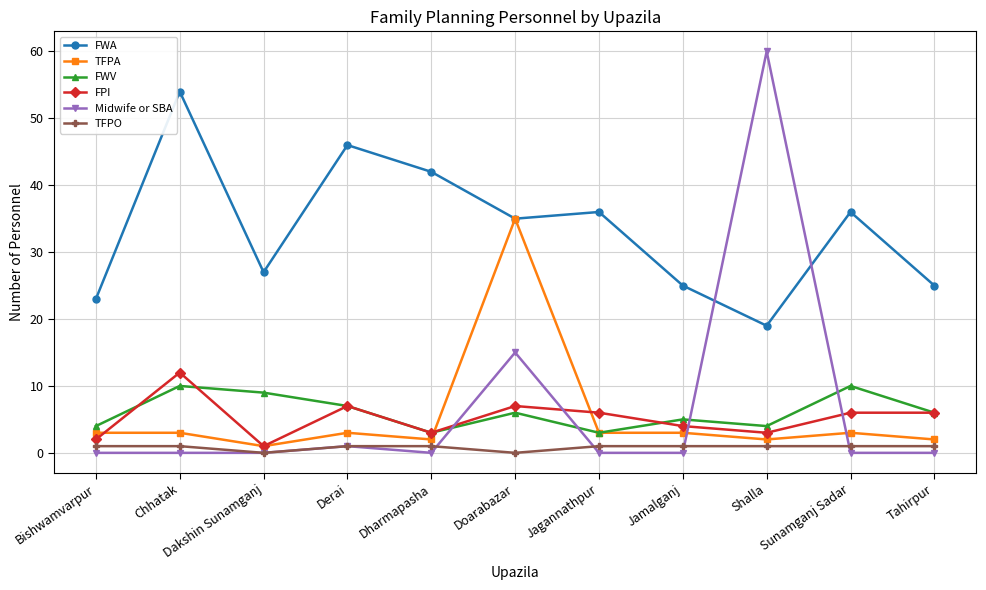

Where is the first local minimum for FWV?

Dharmapasha